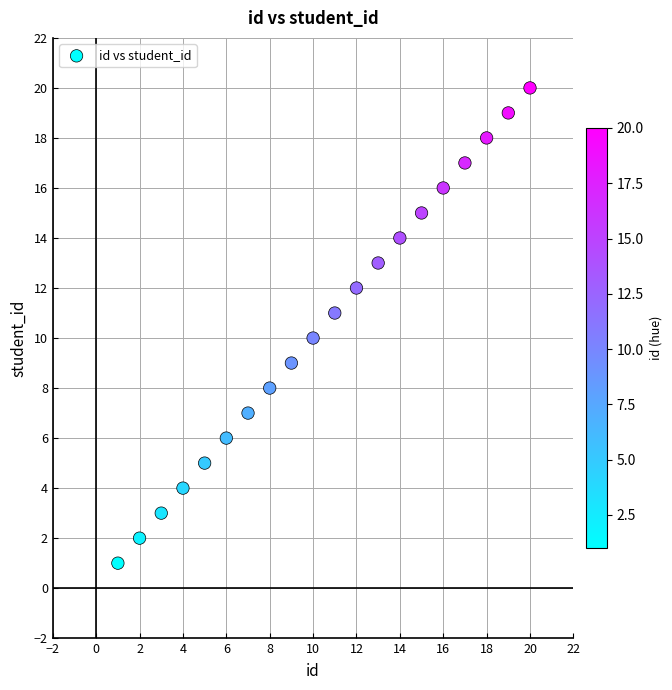

What is the range of X values (max minus min)?

19